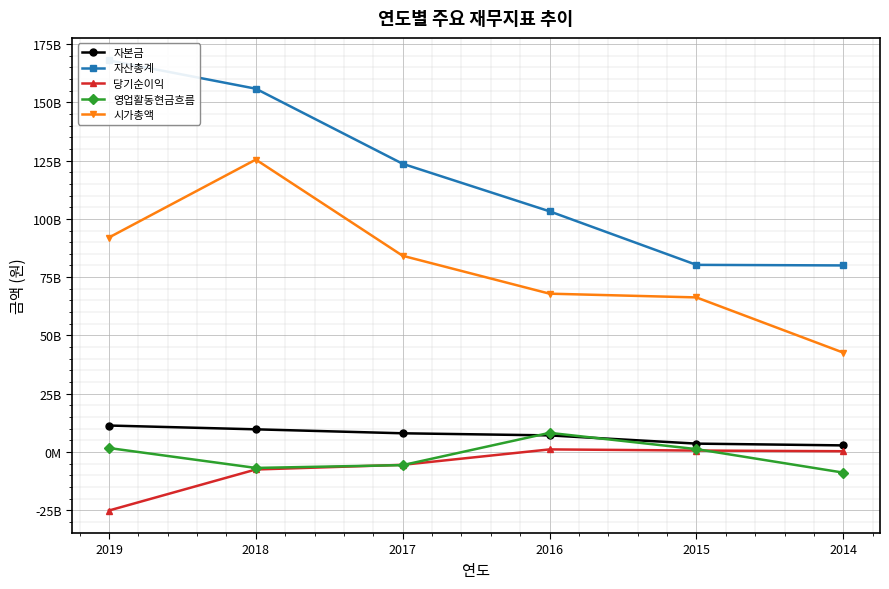

At which label is 자본금 closest to 7066863500?

2016